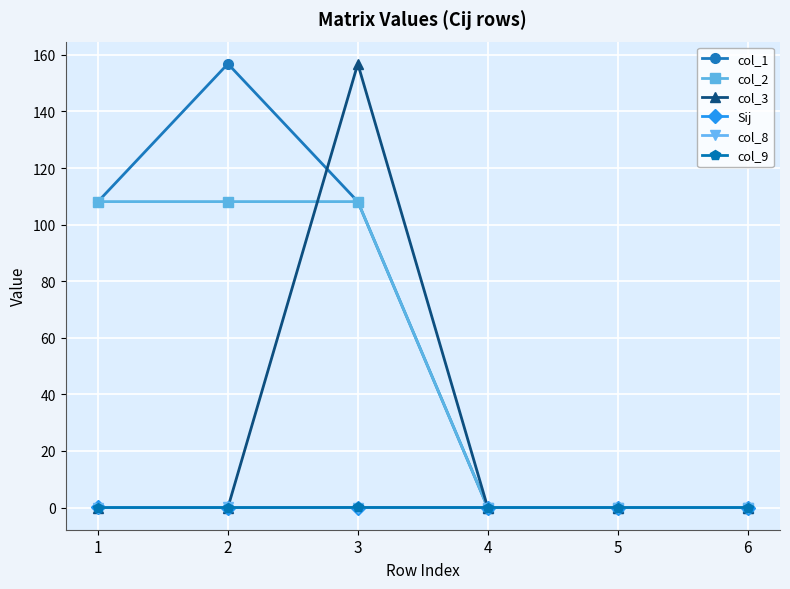

At which category is the sum across all series the highest?

3